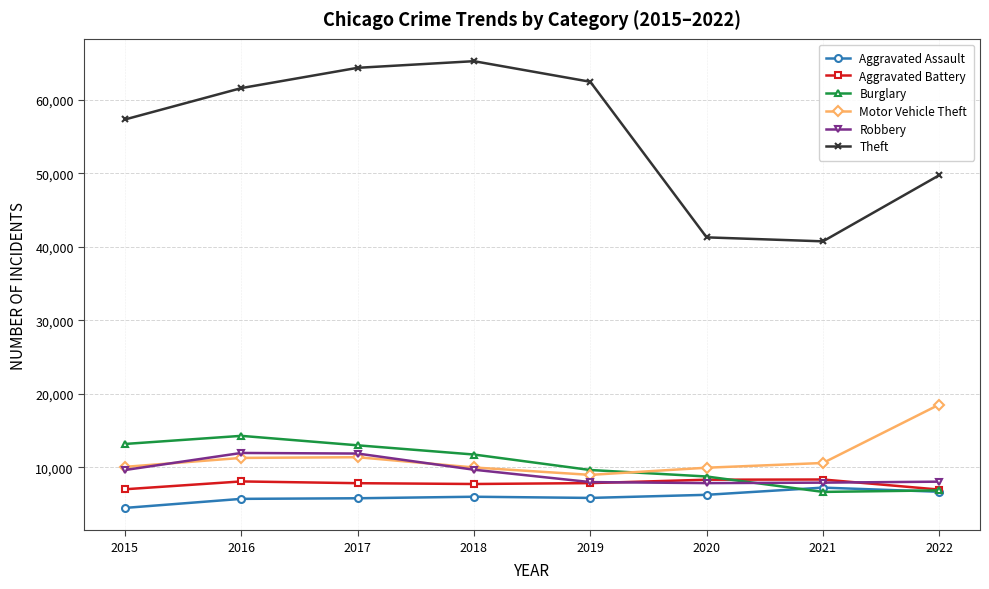

True or false: Aggravated Battery has more than 1 interior local peaks.

True